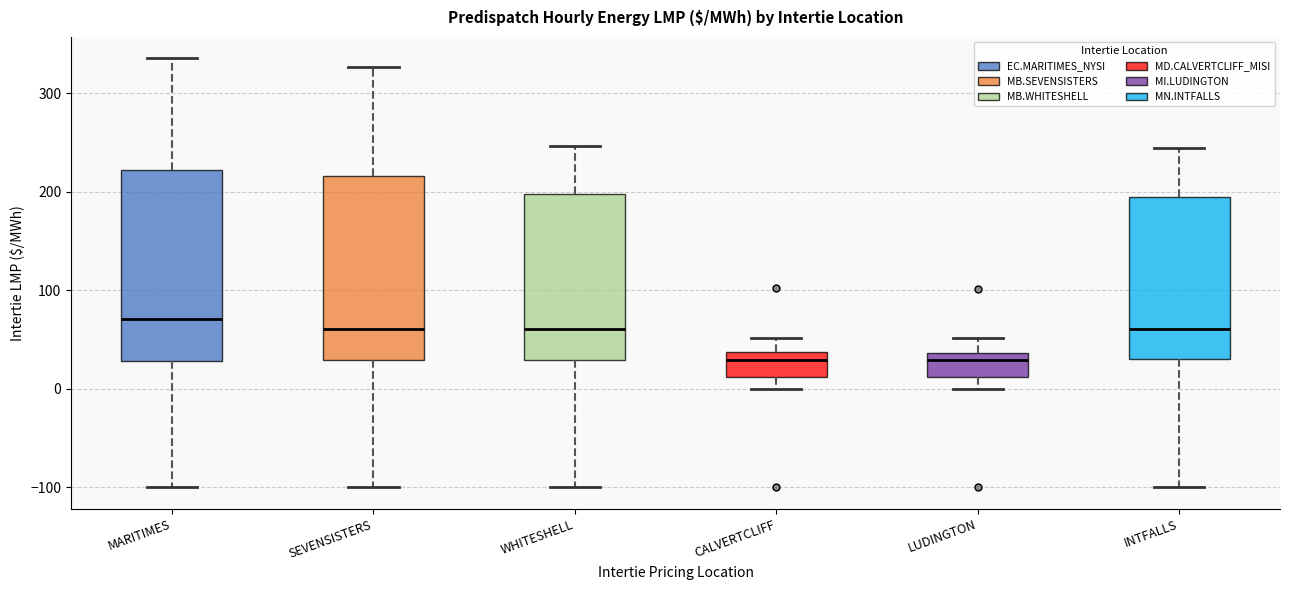

Where is the lower edge of the box for SEVENSISTERS on the y-axis? The values are not printed on the chart, so give them approximately, as read against the axis.

30